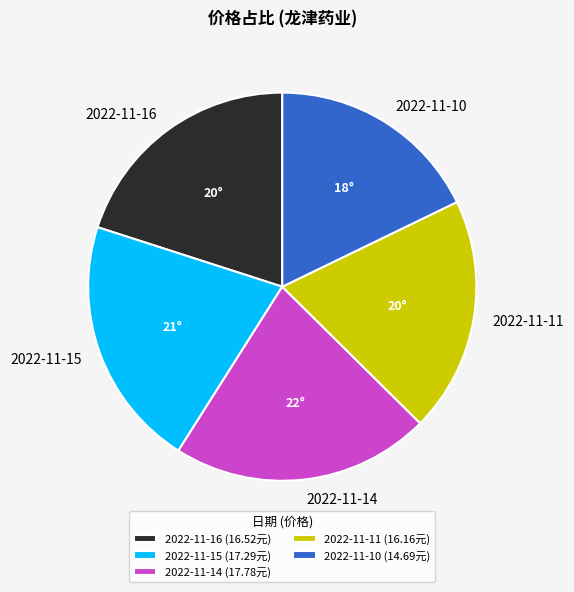

Do 2022-11-10 and 2022-11-15 together represent more than half of the pie?

No